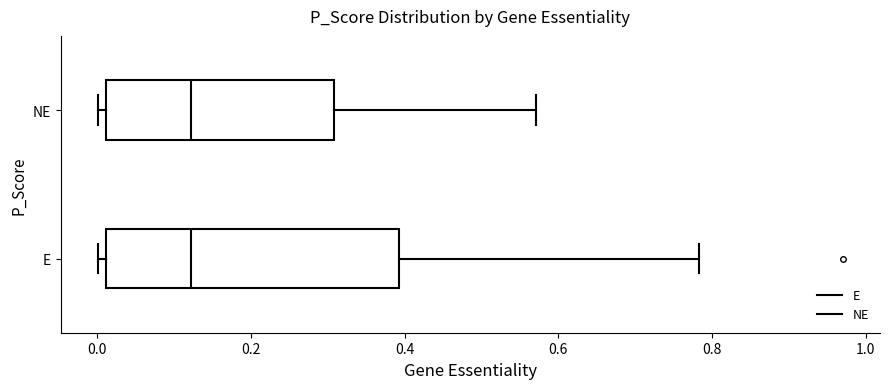

Where is the right edge of the box for NE on the x-axis? The values are not printed on the chart, so give them approximately, as read against the axis.

0.30